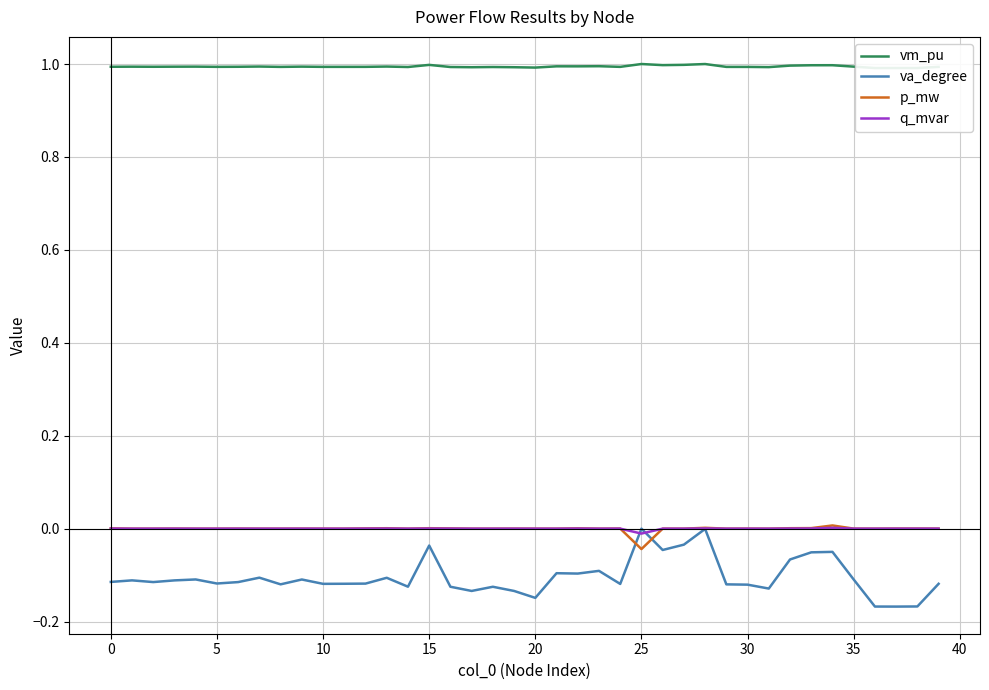

At which label does p_mw reach its minimum?

25